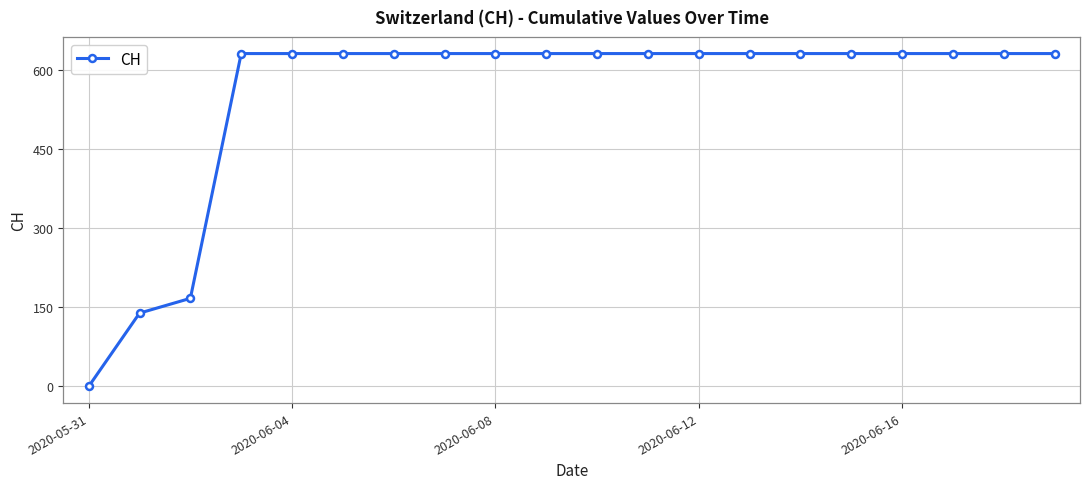

What is the value of the 17th point from the left?

631